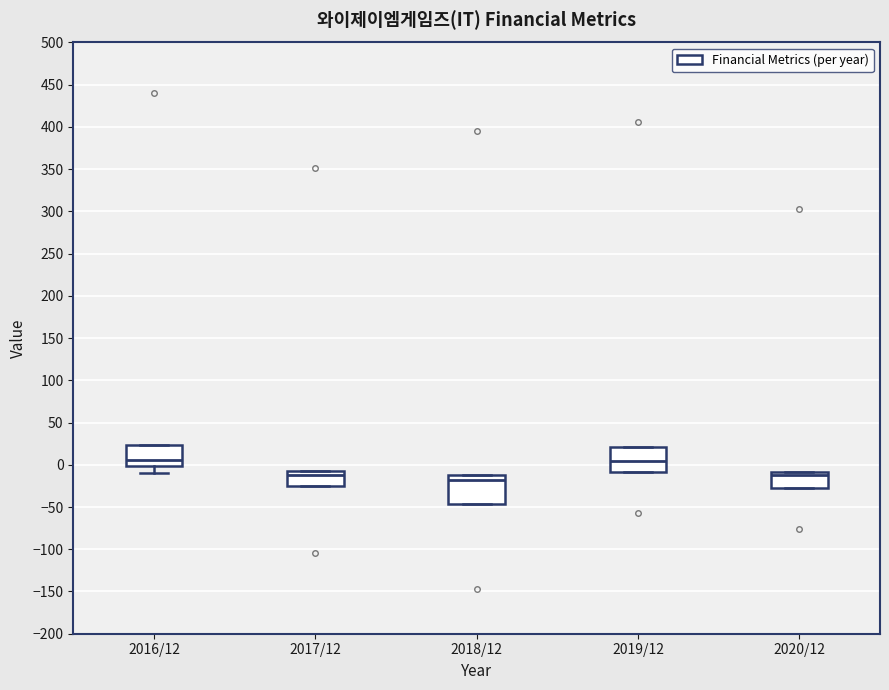

Reading left to right, transcribe this box plot: for each box, give where its median line is, the range the box spans, and where its two whiskers end, as read against the y-axis. The values are not printed on the chart, so give them approximately, as read against the axis.

2016/12: median 5, box 0 to 25, whiskers -10 to 25
2017/12: median -10, box -25 to -5, whiskers -25 to -5
2018/12: median -20, box -45 to -10, whiskers -45 to -10
2019/12: median 5, box -10 to 20, whiskers -10 to 20
2020/12: median -10 (just below the box's upper edge), box -25 to -10, whiskers -25 to -10